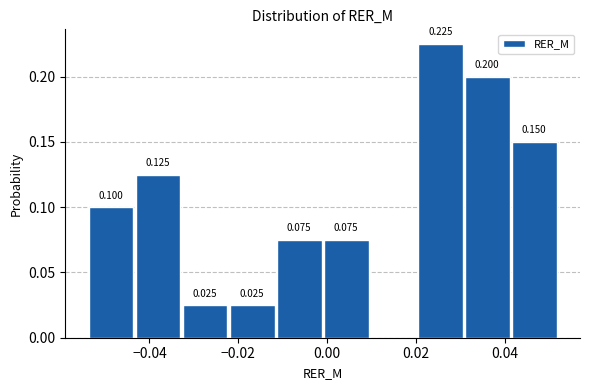

Which range on the x-axis has the tallest bar?

0.020 to 0.030